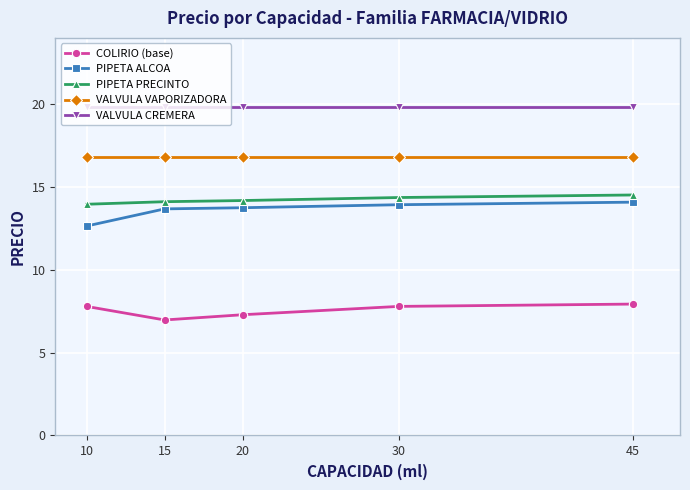

What is the total value across all series at 30?

72.7